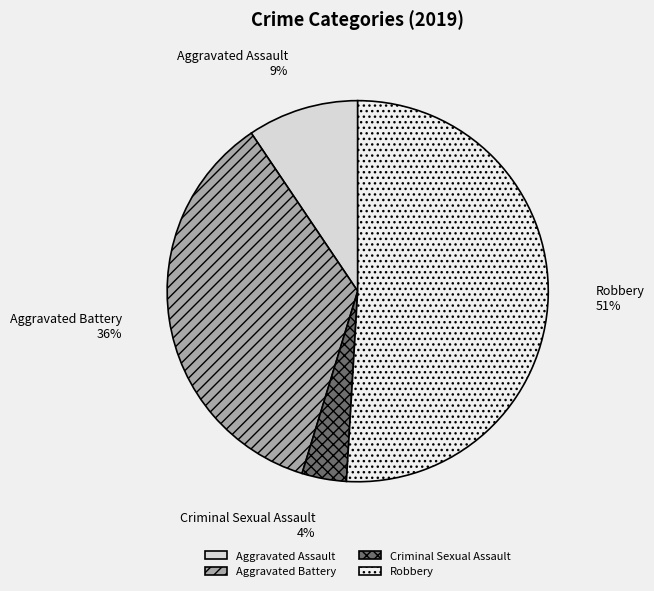

Count the number of slices in the pie.

4